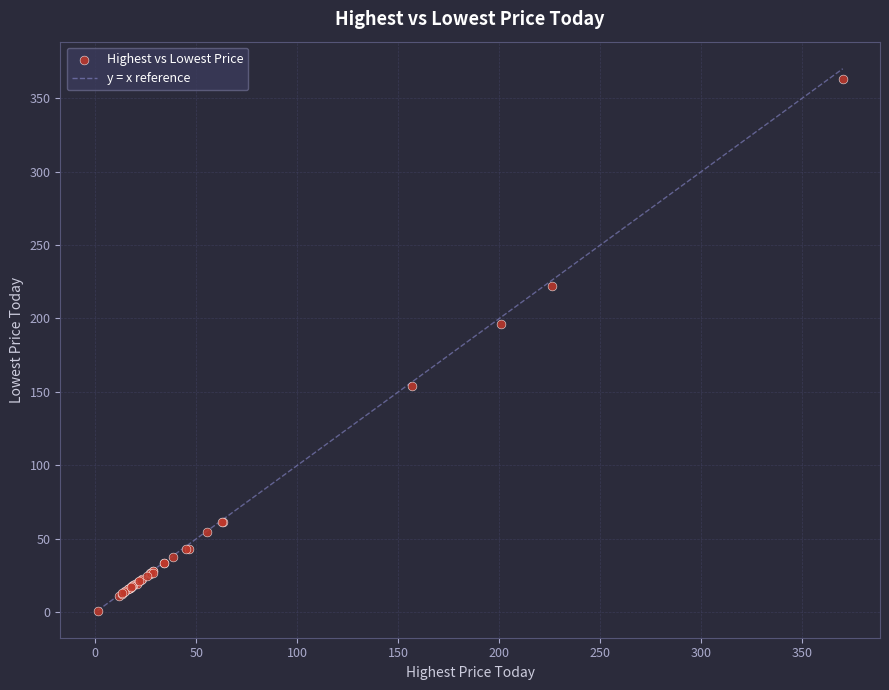

What Y value in the scatter plot is closest to 182?

196.2